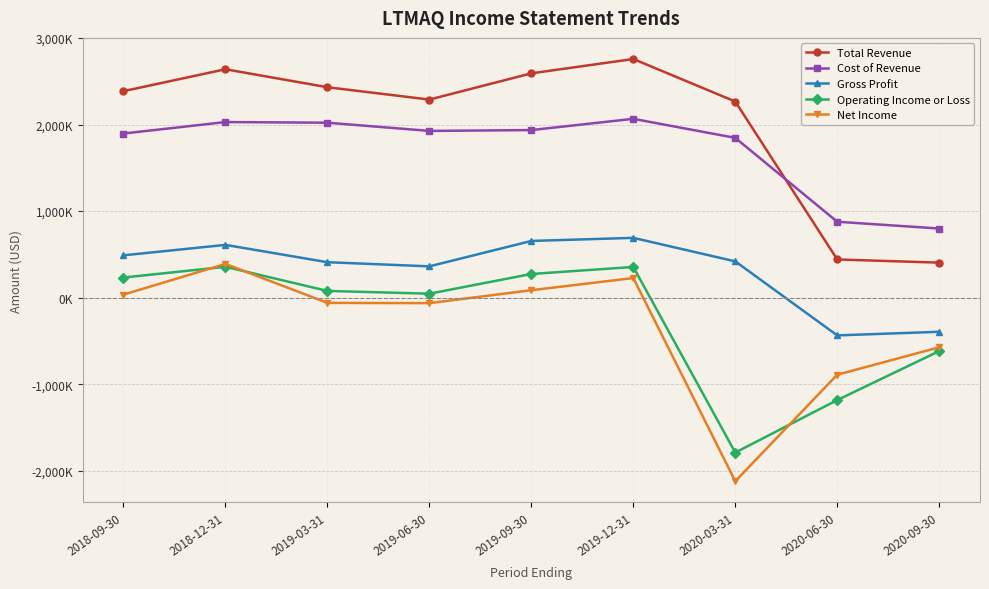

How many values in Operating Income or Loss are below zero?

3